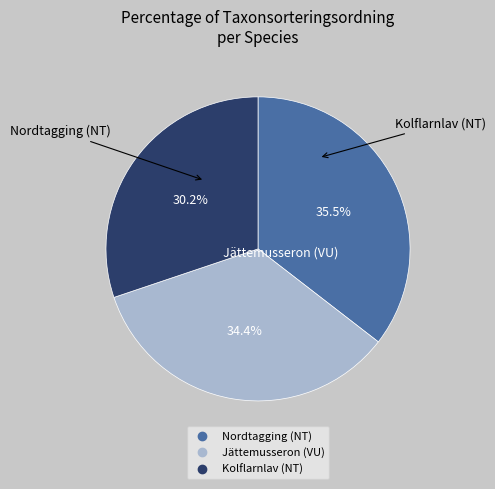

To the nearest percent, what is the difference between the largest and smallest slice percentages?

5%